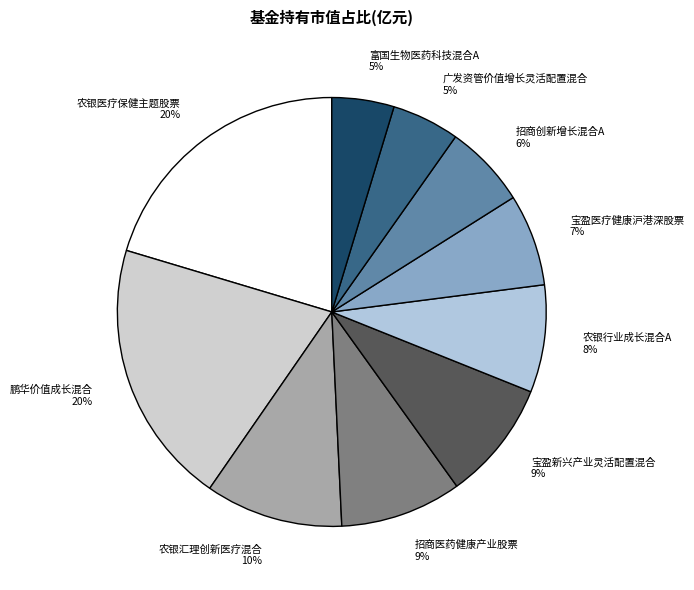

Is it true that 农银医疗保健主题股票 is 33% of the pie?

False